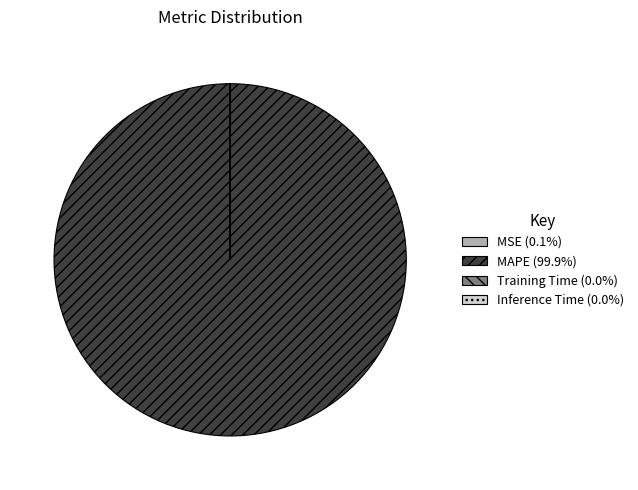

What is the largest slice in the pie chart?

MAPE